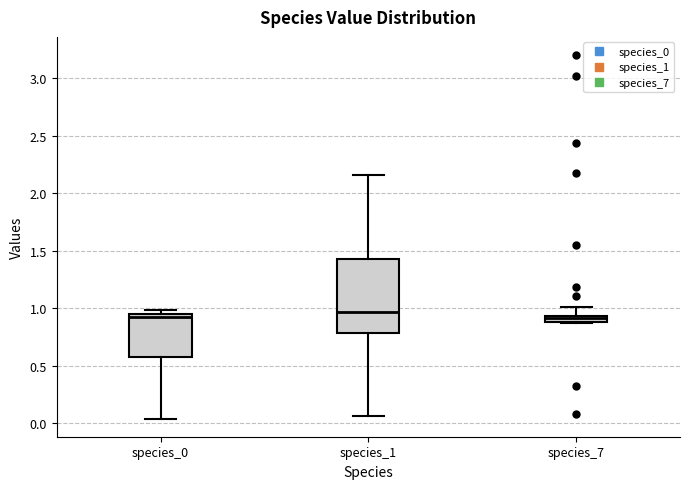

Where is the lower edge of the box for species_1 on the y-axis? The values are not printed on the chart, so give them approximately, as read against the axis.

0.80